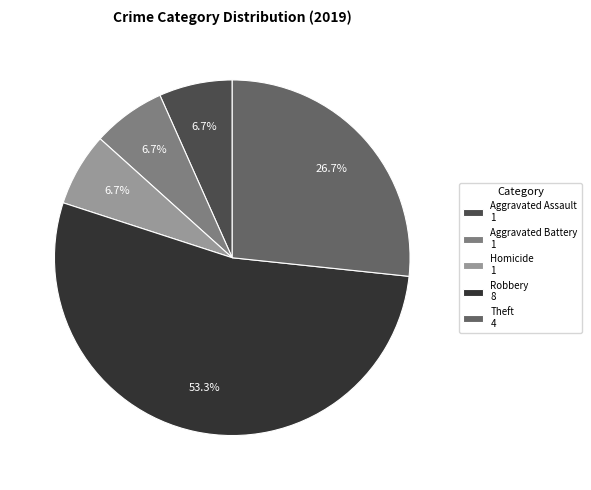

Approximately how many times larger is the value at Homicide 1 compared to Theft 4?

0.3